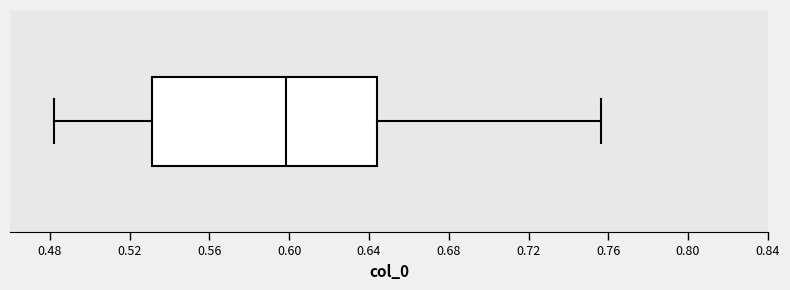

Where does the left whisker of the box end on the x-axis? The values are not printed on the chart, so give them approximately, as read against the axis.

0.480